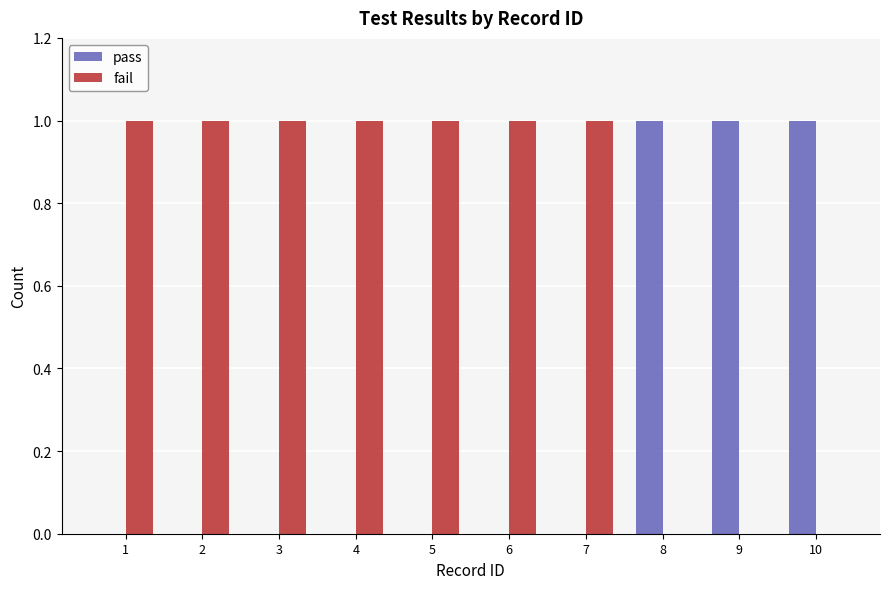

How many series are shown in this chart?

2